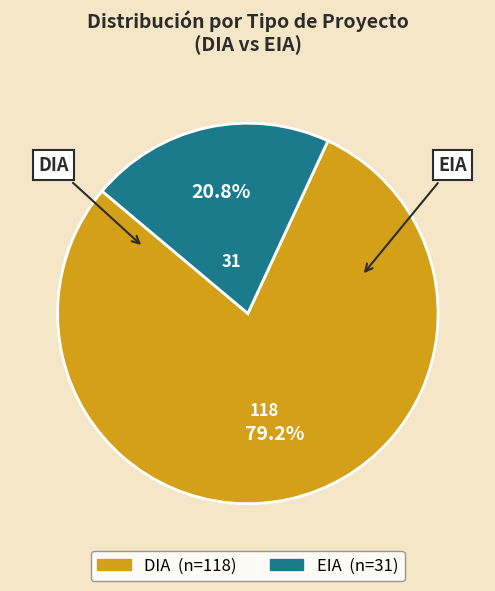

Combined, what portion of the pie is DIA and EIA?

100.0%